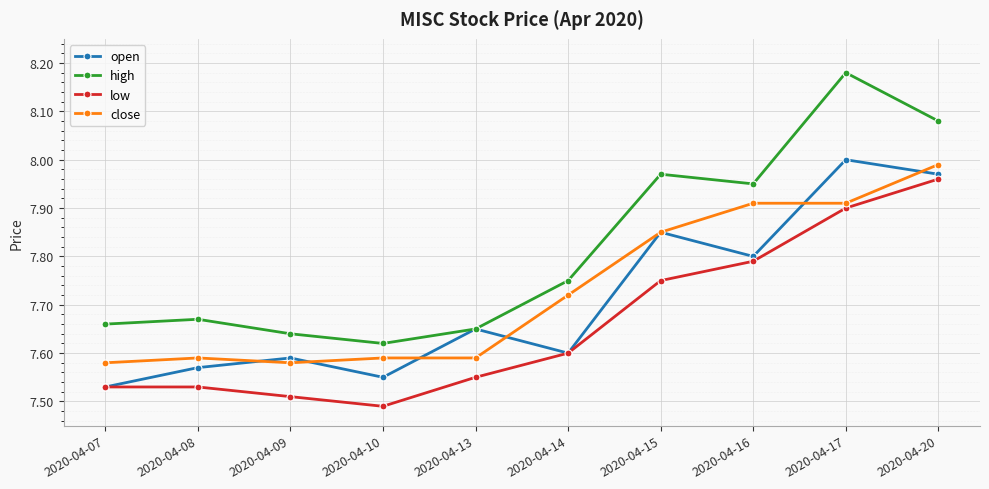

At which label does open reach its peak?

2020-04-17